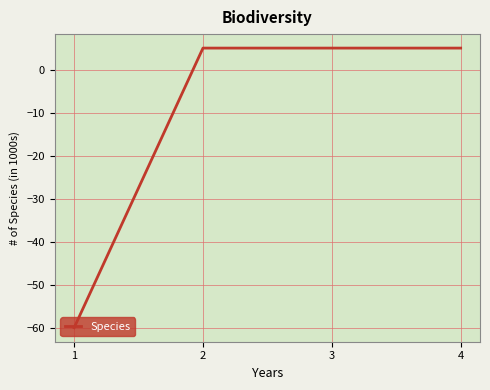

How many lines are shown in the chart?

1